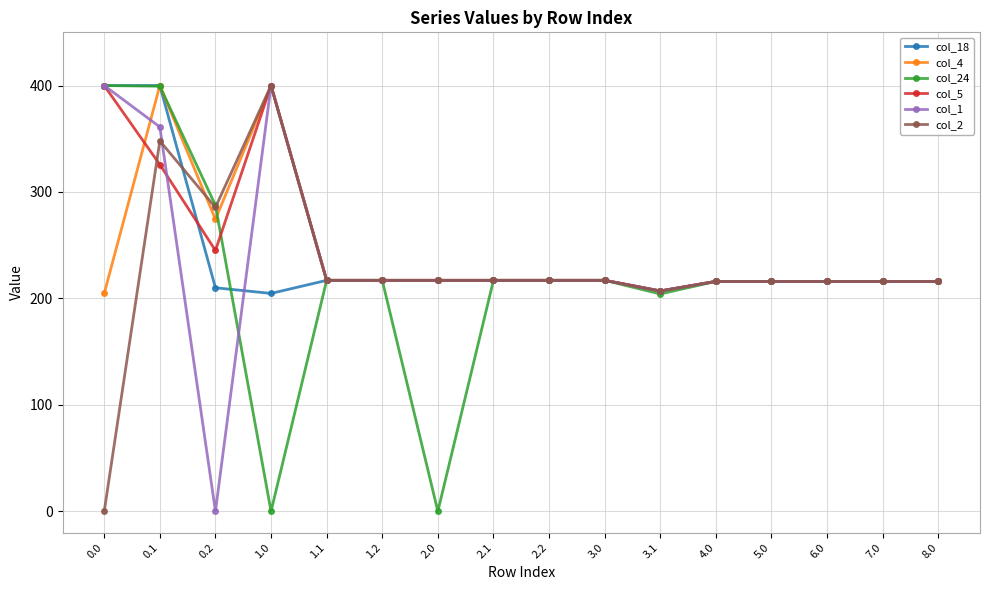

Where is the first local maximum for col_2?

0.1